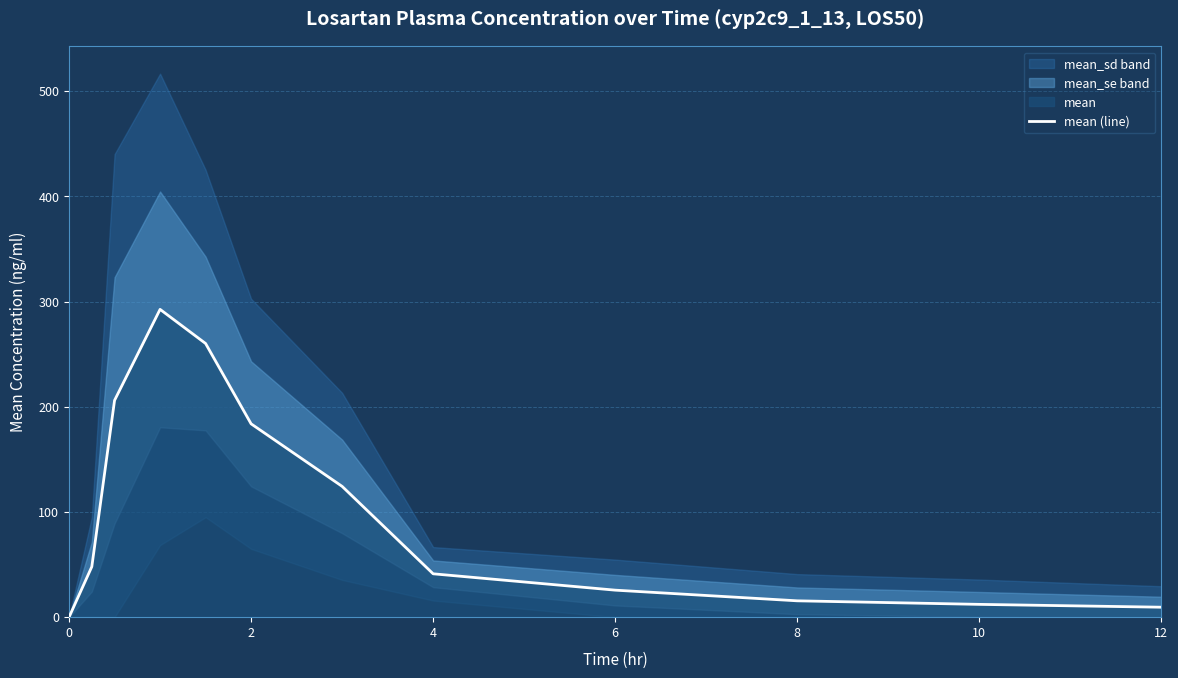

The value of mean (line) at 8 is 15.5. True or false?

True